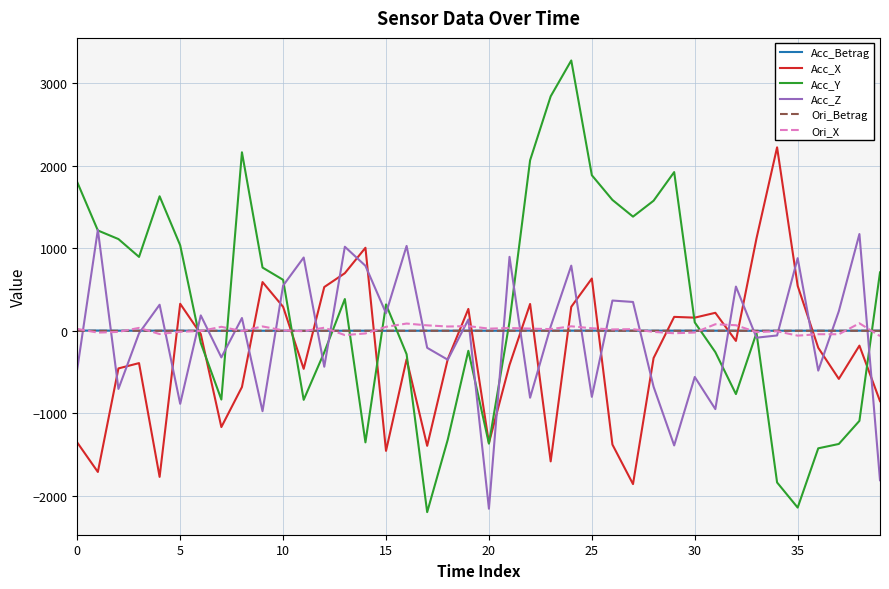

What is the smallest value displayed?

-2196.4